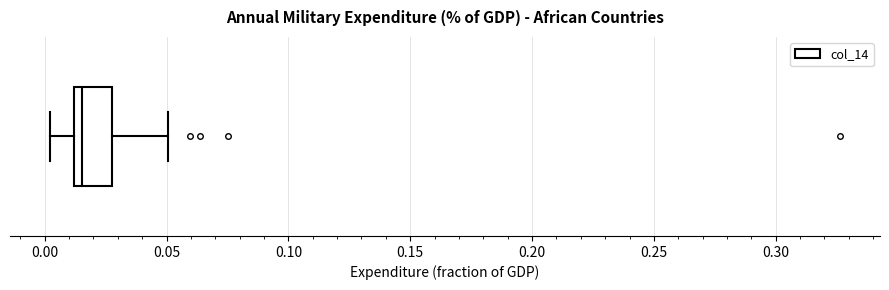

Where does the right whisker of the box end on the x-axis? The values are not printed on the chart, so give them approximately, as read against the axis.

0.050